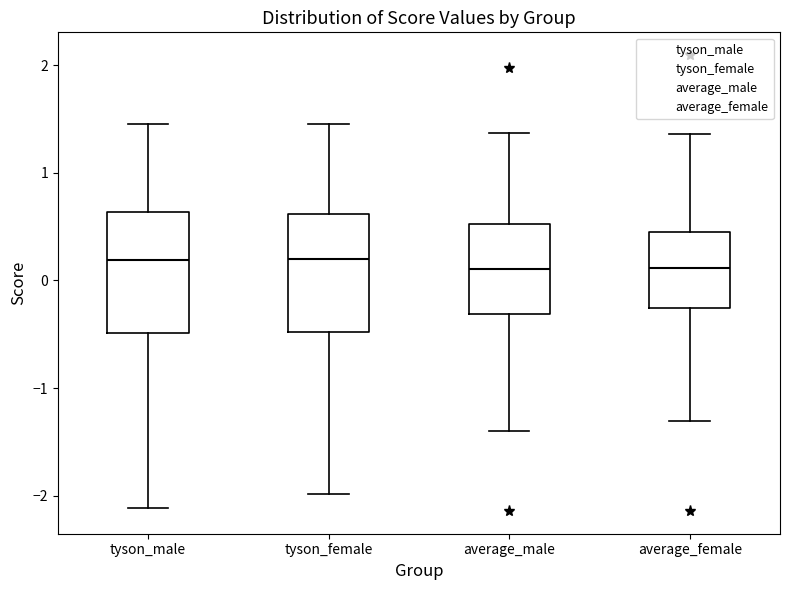

Where is the upper edge of the box for average_female on the y-axis? The values are not printed on the chart, so give them approximately, as read against the axis.

0.5